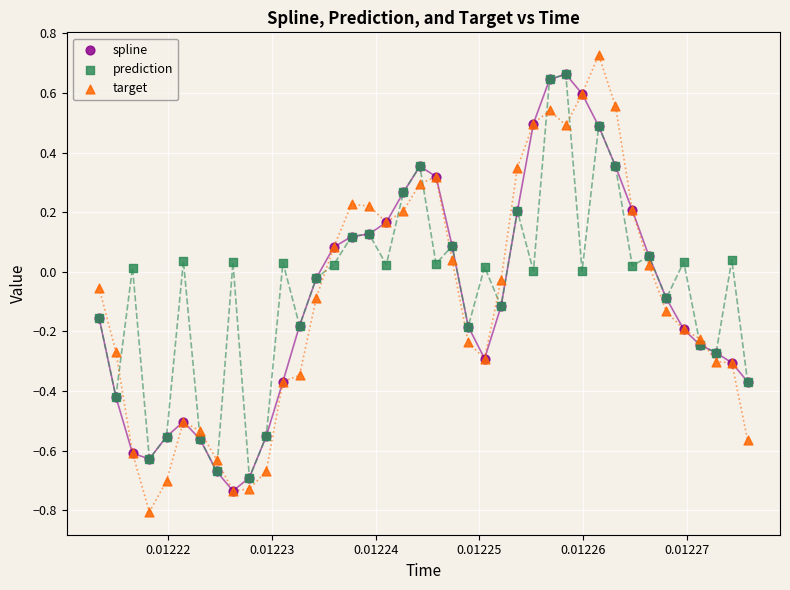

Which series reaches the maximum Y coordinate?

target